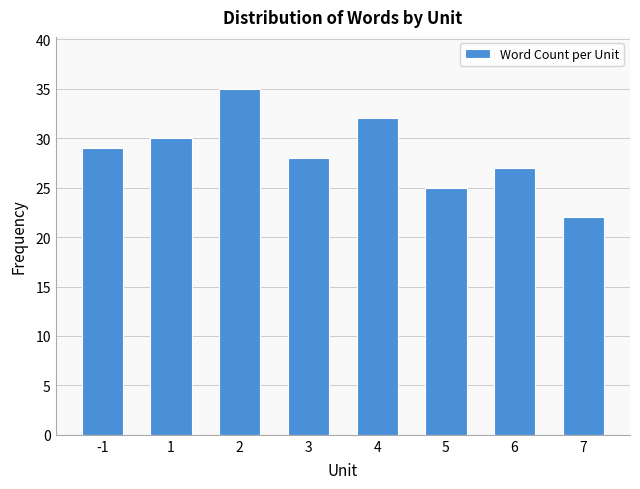

Reading left to right, what are all the values shown in this chart?

29	30	35	28	32	25	27	22